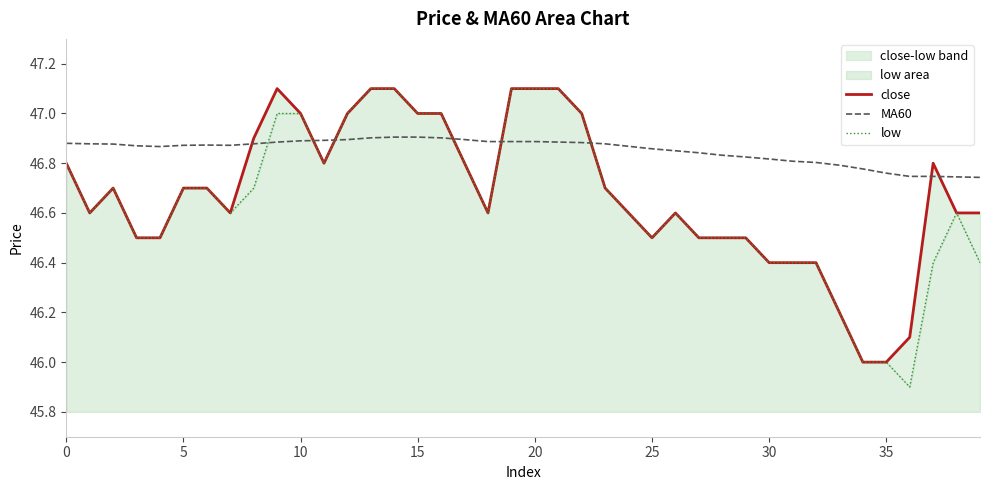

How many data points in close are above 46?

38